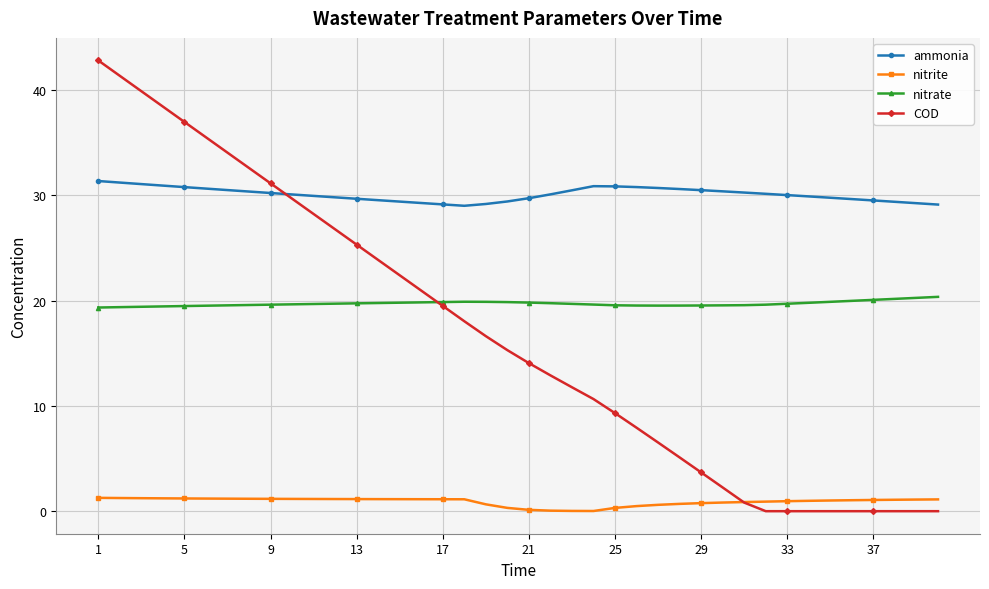

List the series in order of their peak value, highest first.

COD, ammonia, nitrate, nitrite